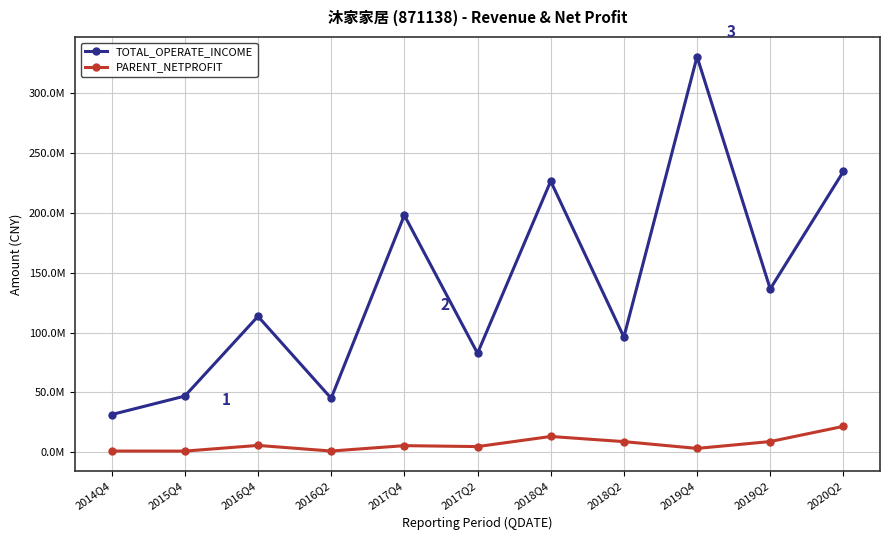

What are all the series names shown in the legend?

TOTAL_OPERATE_INCOME, PARENT_NETPROFIT